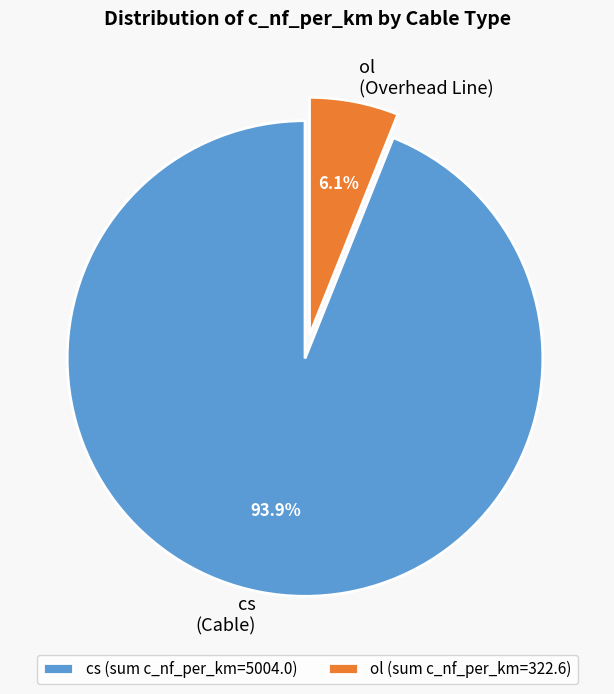

Between ol and cs, which is larger?

cs